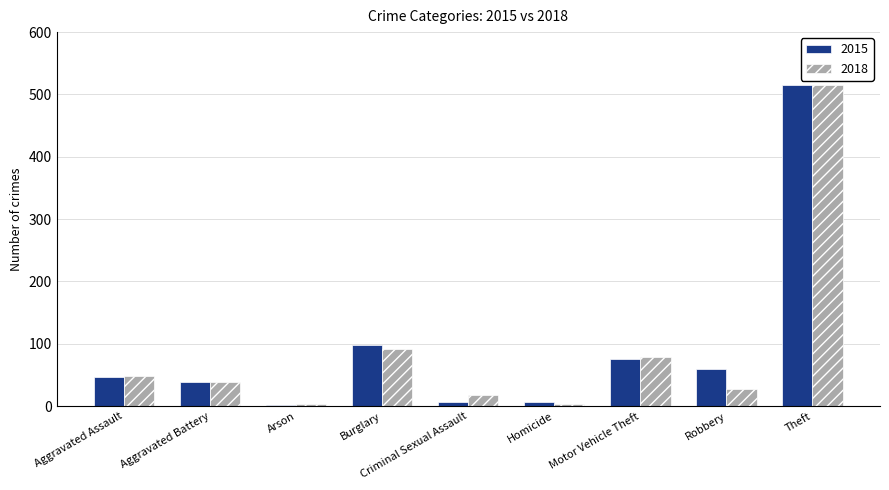

Where is 2015 nearest to the value 258?

Burglary